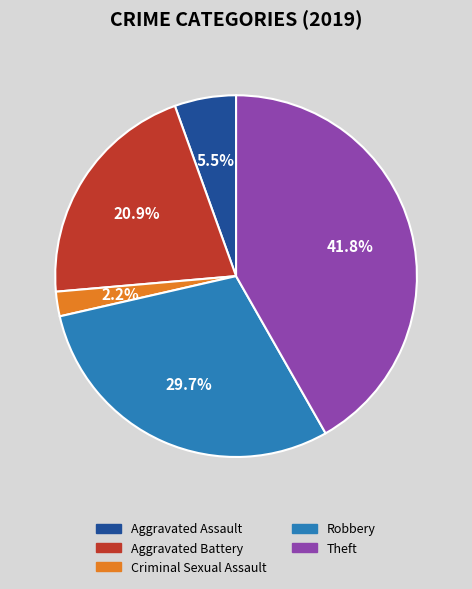

Count the number of slices in the pie.

5